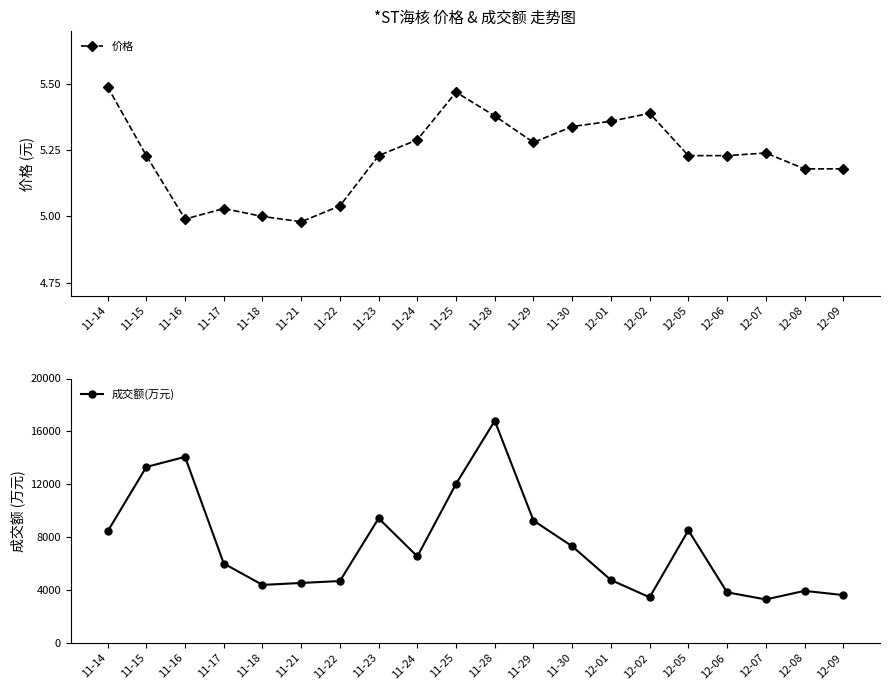

True or false: 成交额(万元) has a value of 4761.0 at 12-01.

True